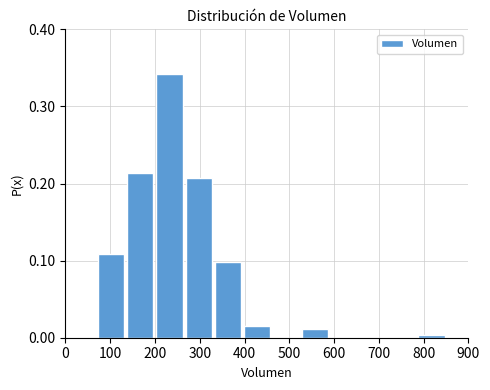

Reading left to right, transcribe this chart: for each bar, give the range it covers on the x-axis and its height. Neither the bar edges nor the heights are printed on the chart, so give them approximately, as read against the axes.

70 to 135: 0.11
135 to 200: 0.21
200 to 265: 0.34
265 to 330: 0.21
330 to 395: 0.10
395 to 460: 0.02
460 to 525: 0
525 to 590: 0.01
590 to 655: 0
655 to 720: 0
720 to 785: 0
785 to 850: under 0.01